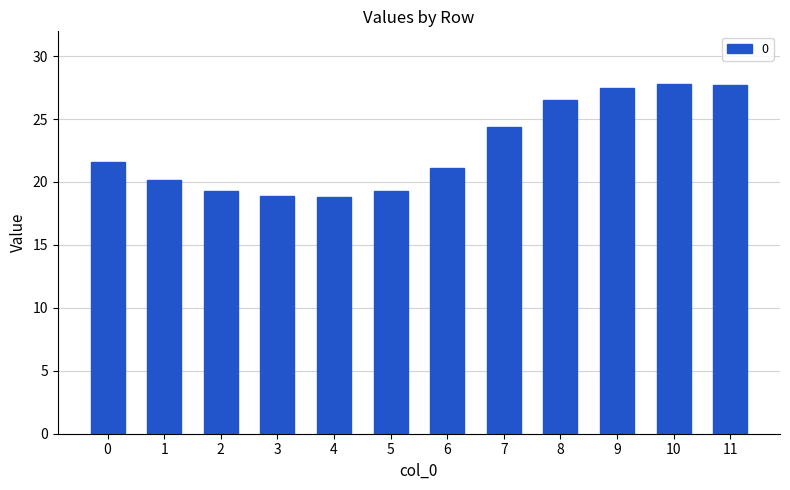

Does the chart contain any negative values?

No